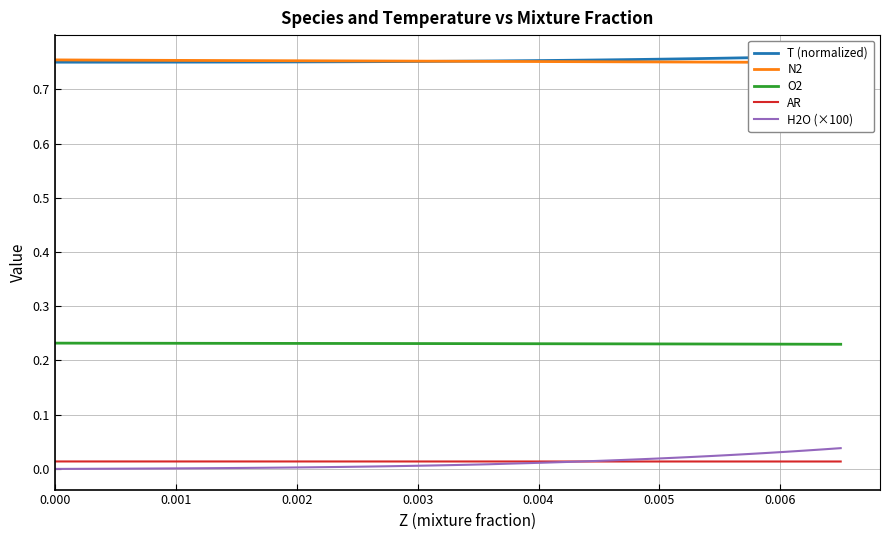

True or false: O2 and AR cross at least once.

False